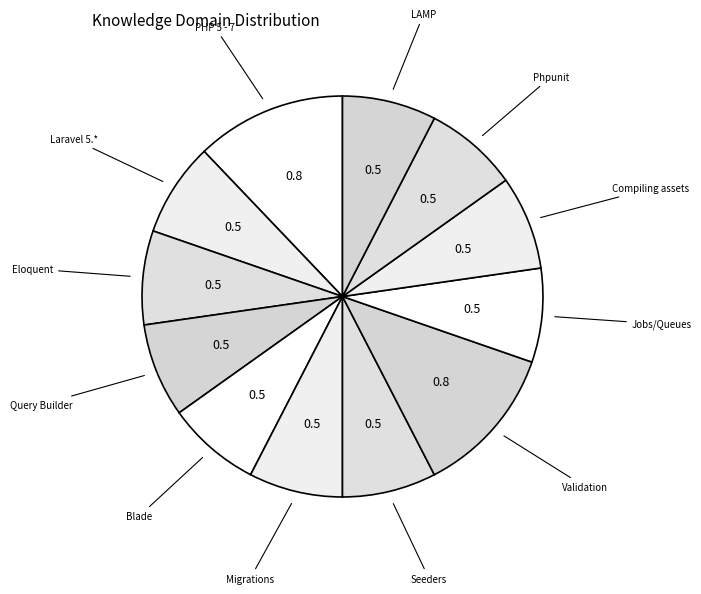

Count the number of slices in the pie.

12